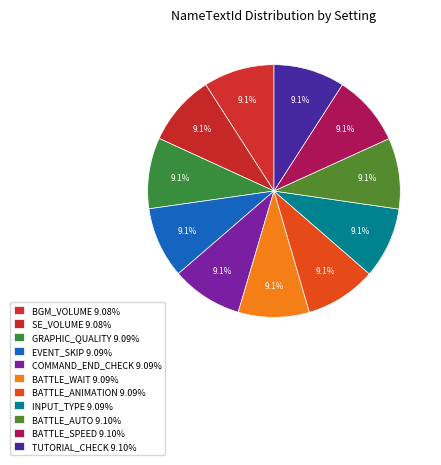

What is the smallest slice in the pie chart?

BGM_VOLUME